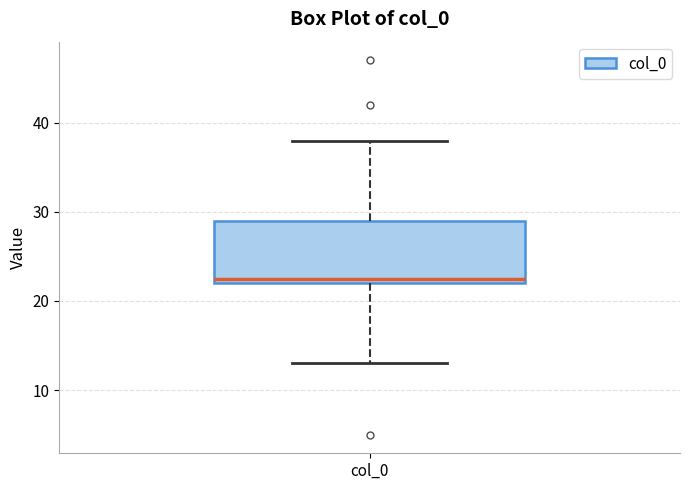

Where is the upper edge of the box for col_0 on the y-axis? The values are not printed on the chart, so give them approximately, as read against the axis.

29